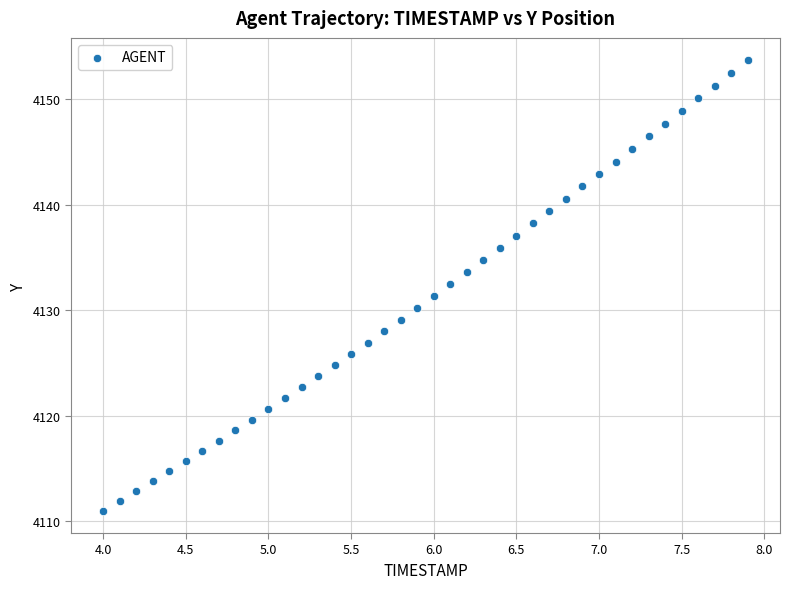

What is the range of Y values (max minus min)?

42.7